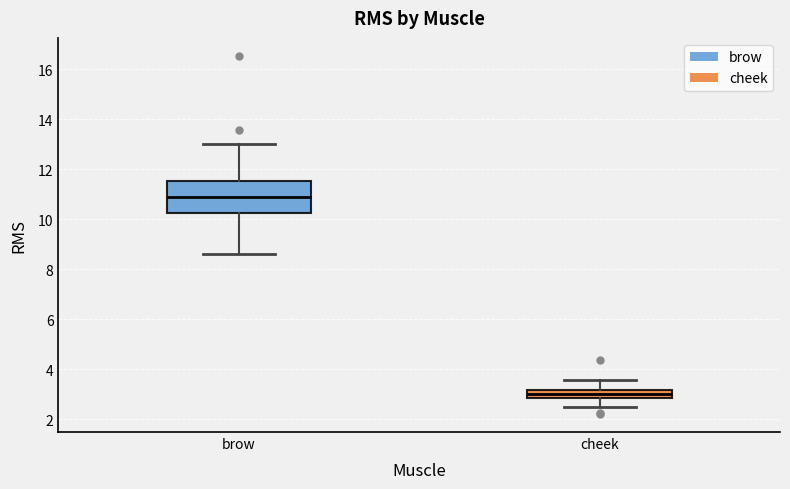

Reading left to right, transcribe this box plot: for each box, give where its median line is, the range the box spans, and where its two whiskers end, as read against the y-axis. The values are not printed on the chart, so give them approximately, as read against the axis.

brow: median 10.8, box 10.2 to 11.6, whiskers 8.6 to 13.0
cheek: median 3.0, box 2.8 to 3.2, whiskers 2.4 to 3.6